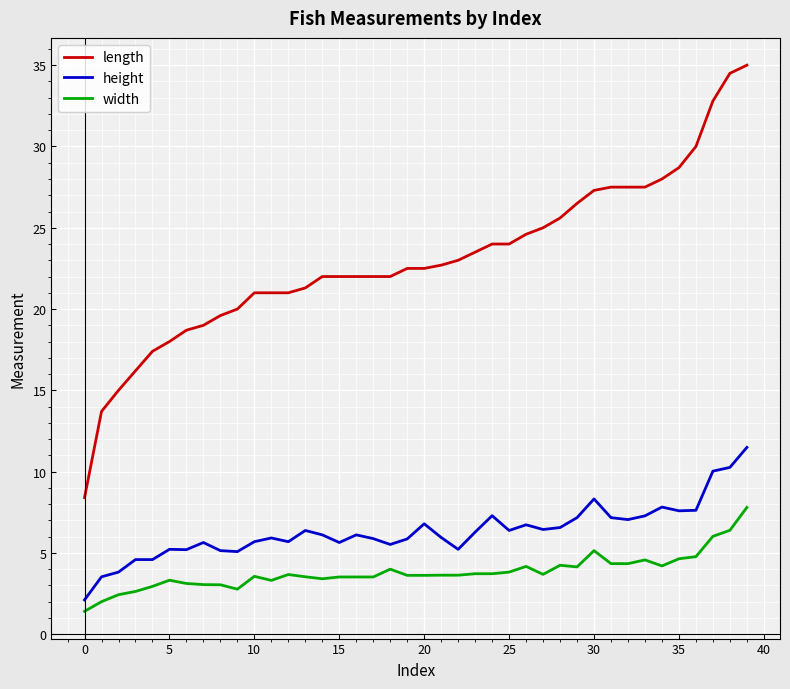

True or false: length and width cross at least once.

False